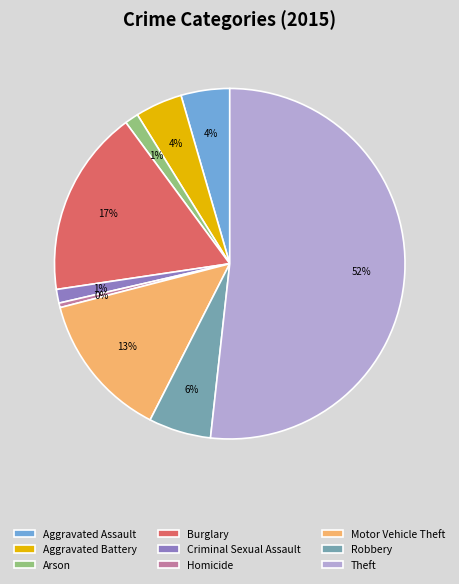

How many slices are in this pie chart?

9